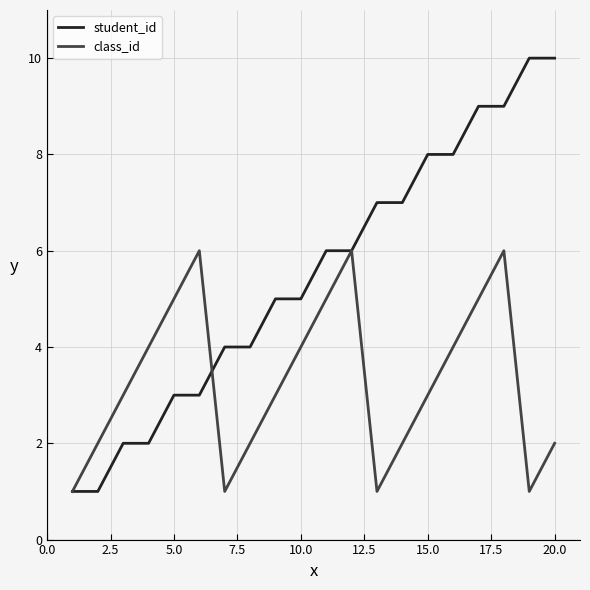

What is the maximum value for student_id?

10